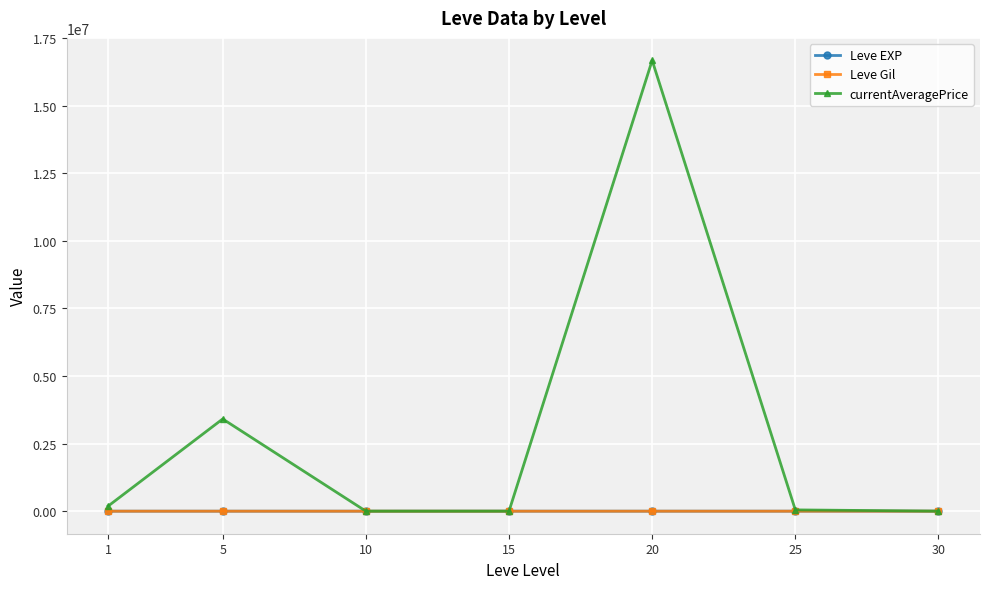

At which category is the sum across all series the highest?

20